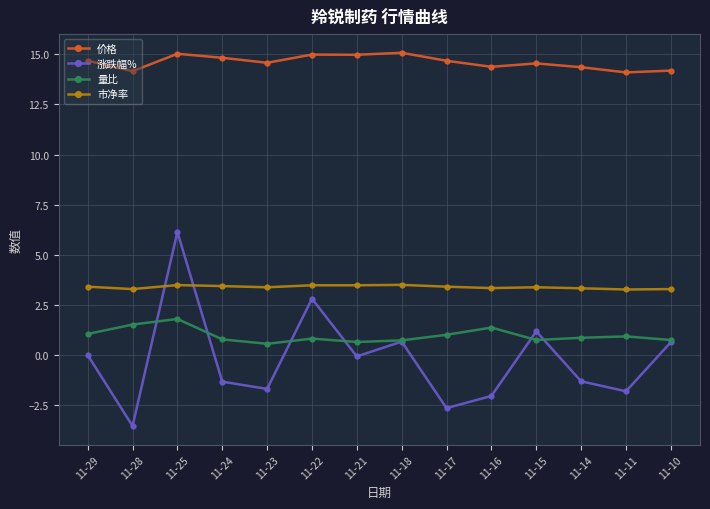

At which category is the sum across all series the highest?

11-25